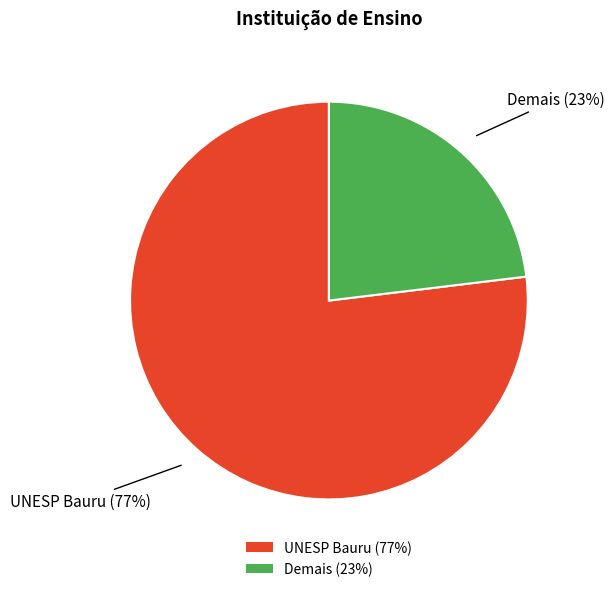

What percentage is the UNESP Bauru slice, to the nearest percent?

77%